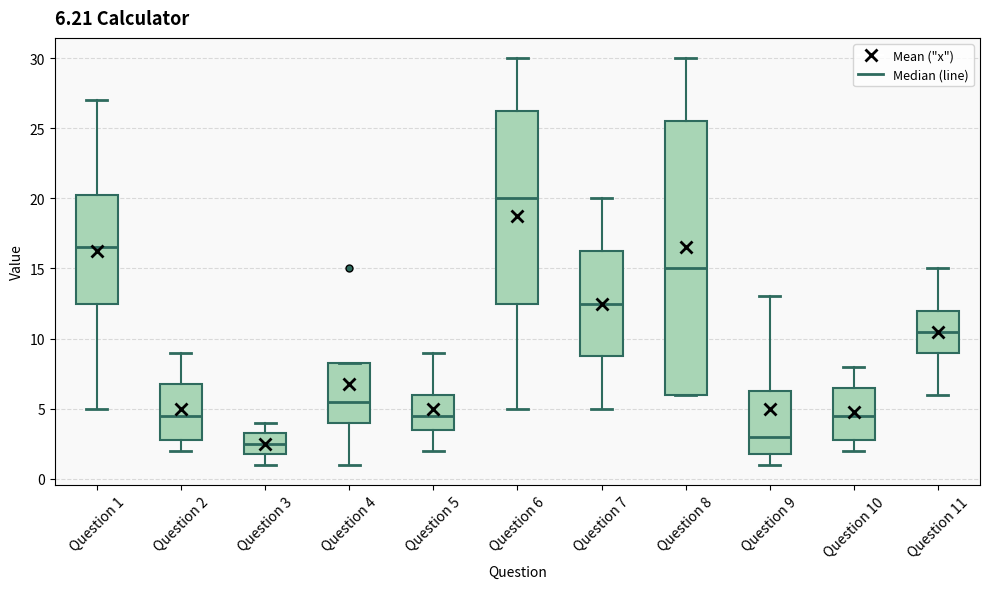

Which box is the tallest, from its lower edge to its upper edge?

Question 8